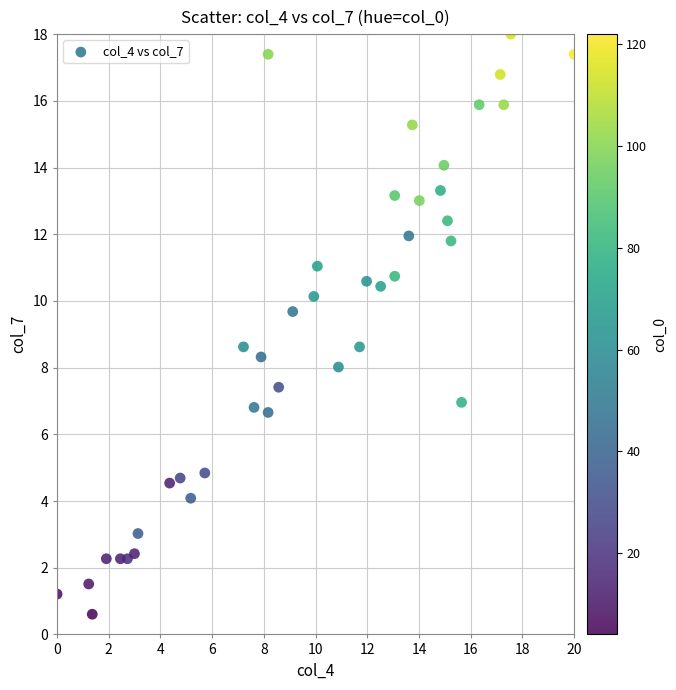

What is the range of X values (max minus min)?

20.0